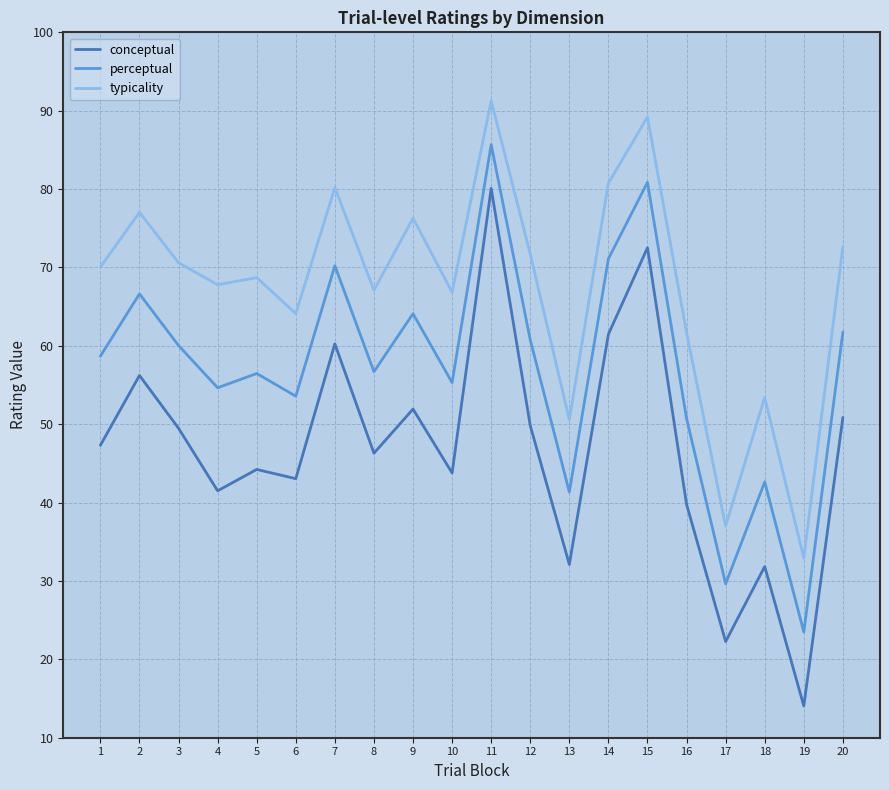

What is the difference between the maximum and minimum values in the perceptual series?

62.2